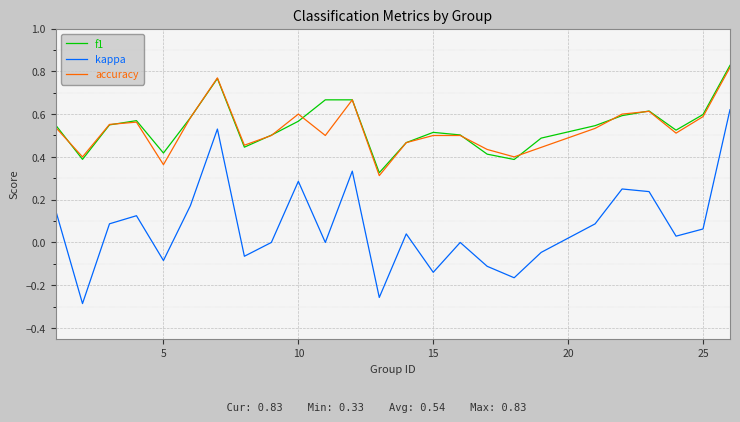

Which series has the largest range (max minus min)?

kappa